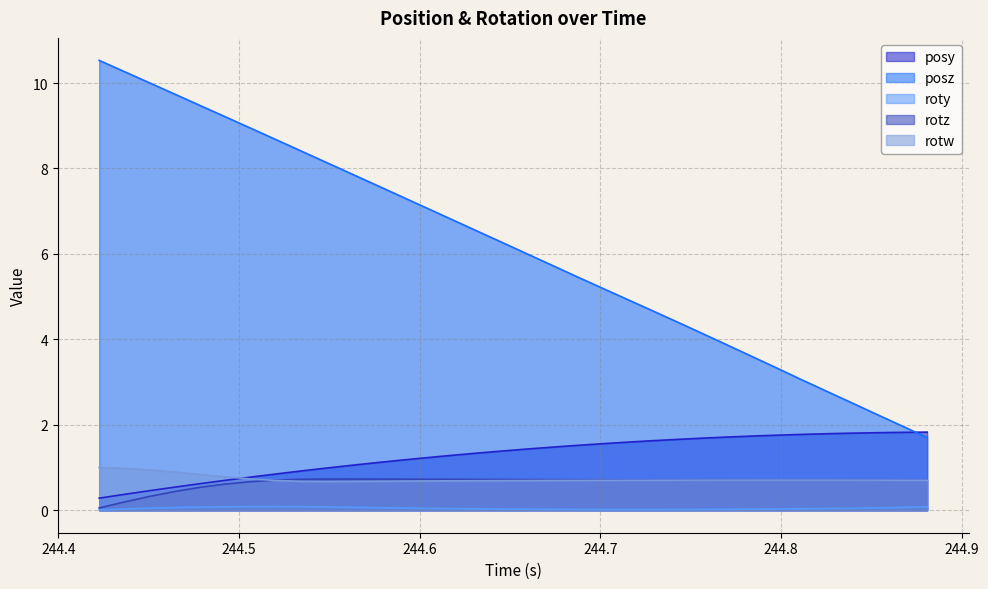

True or false: roty has more than 0 interior local peaks.

True